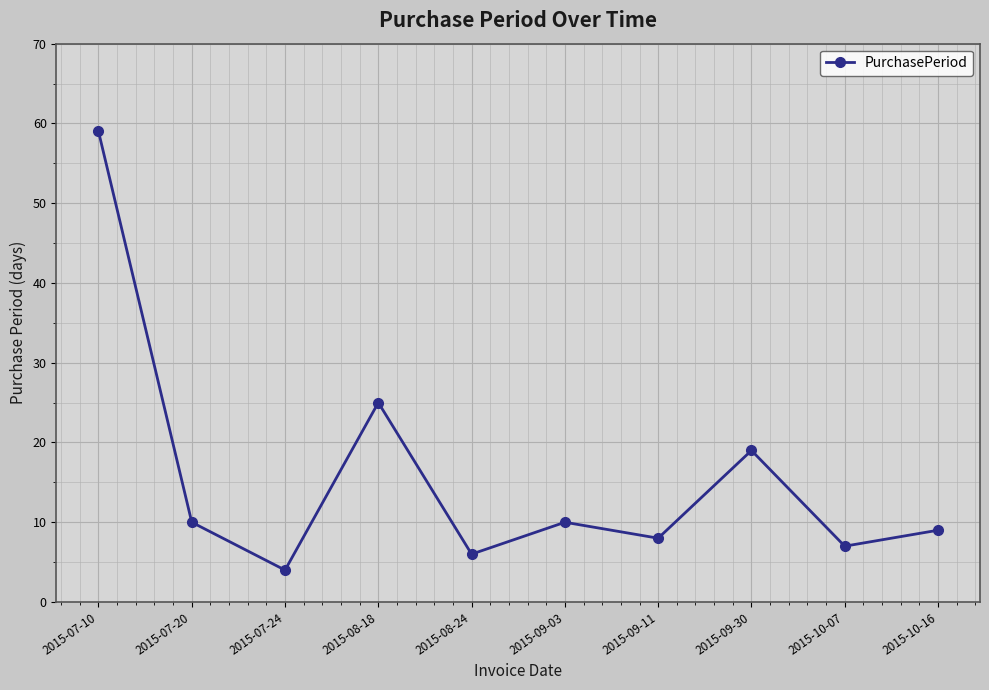

What is the change in value from 2015-08-18 to 2015-09-11?

-17